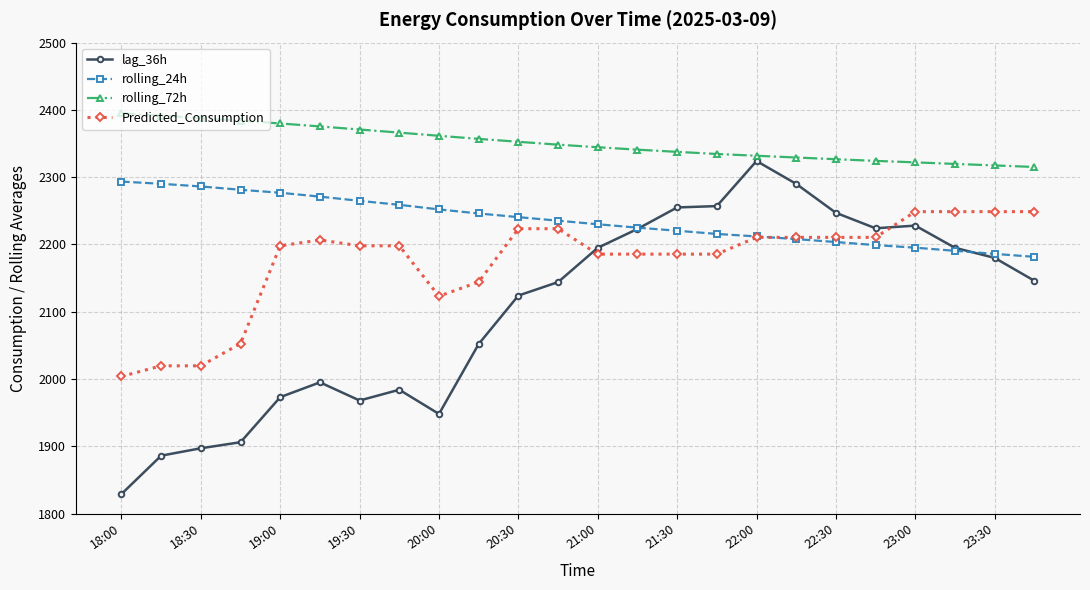

Which series has the largest range (max minus min)?

lag_36h